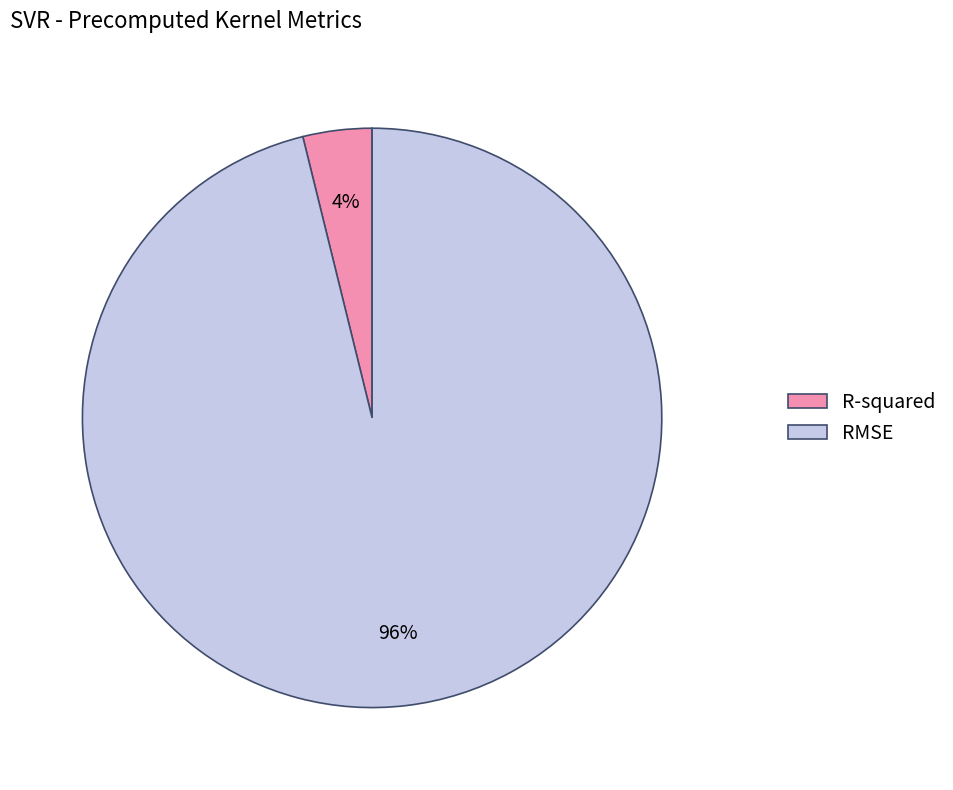

True or false: RMSE accounts for 96% of the total.

True